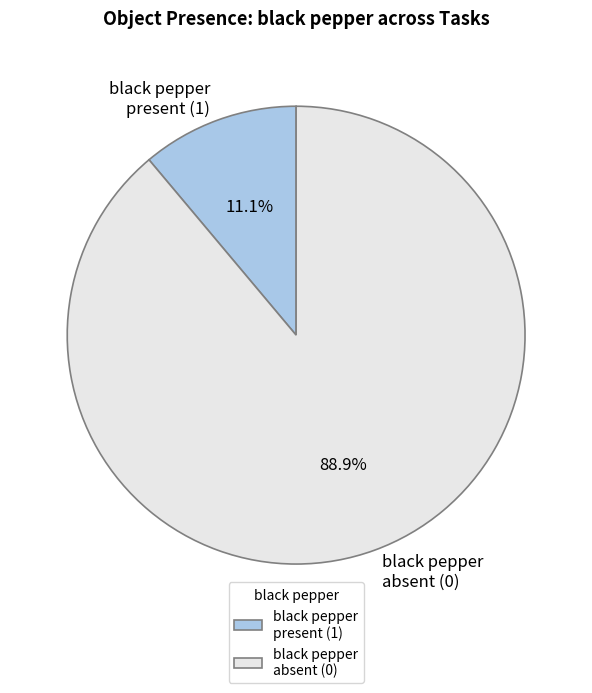

How many slices are in this pie chart?

2